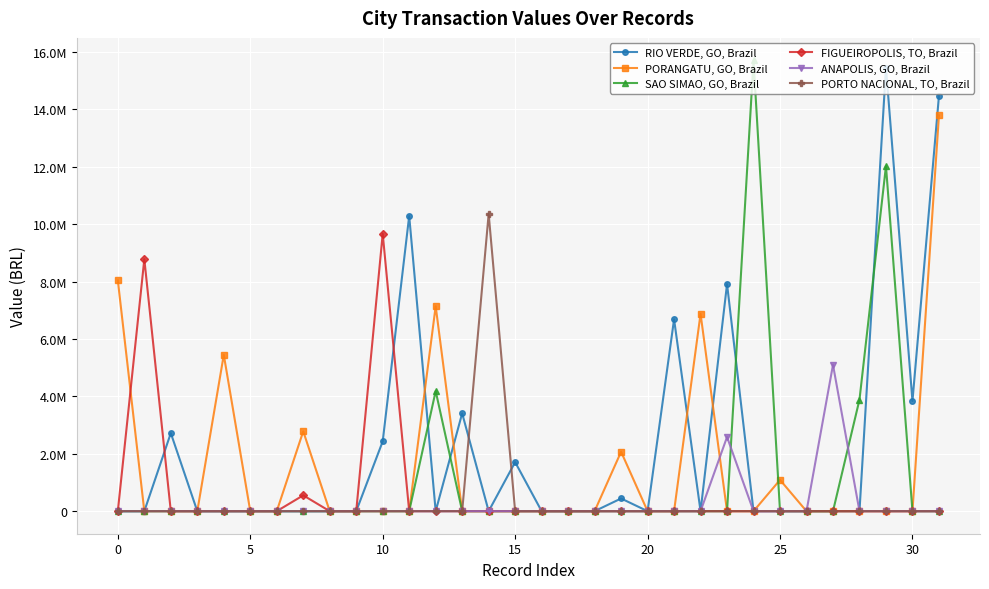

Is this an area chart (filled region under the line)?

No